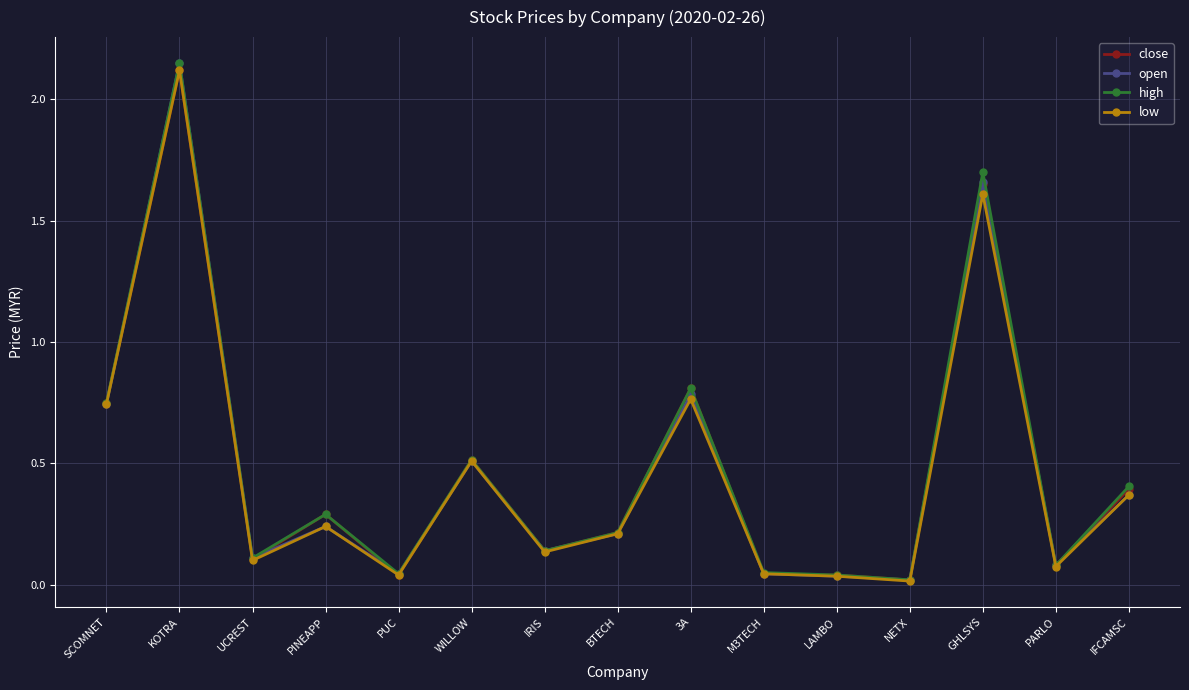

Is the value of close at SCOMNET greater than the value of open at IFCAMSC?

Yes